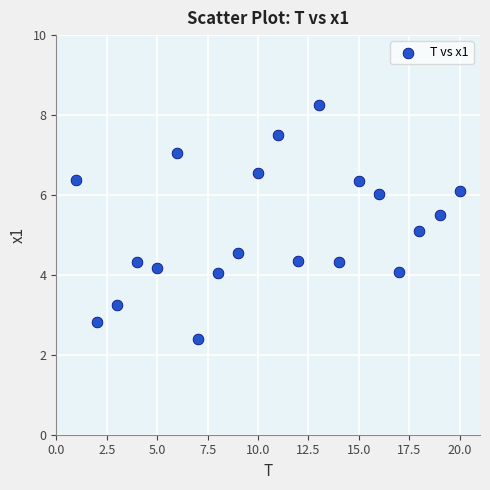

What Y value in the scatter plot is closest to 5?

5.1